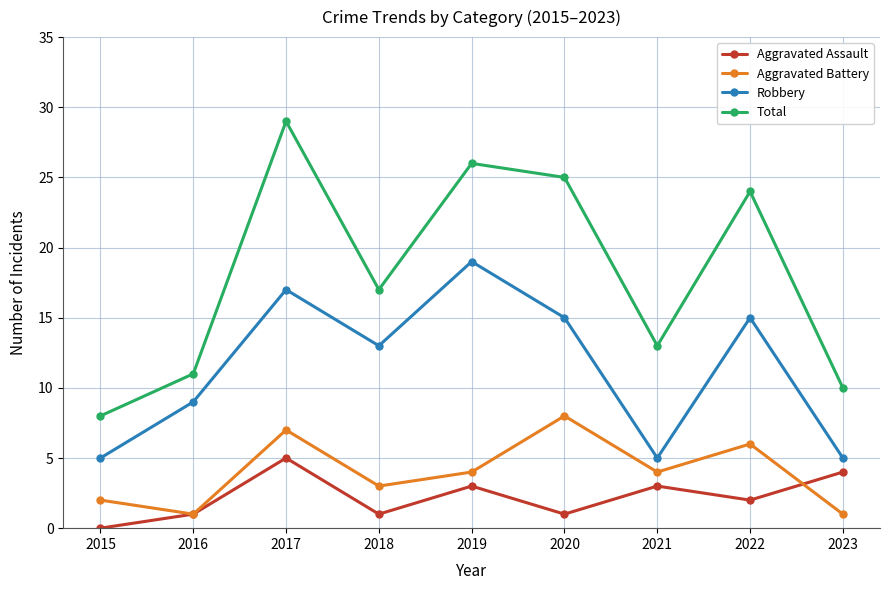

What are all the series names shown in the legend?

Aggravated Assault, Aggravated Battery, Robbery, Total